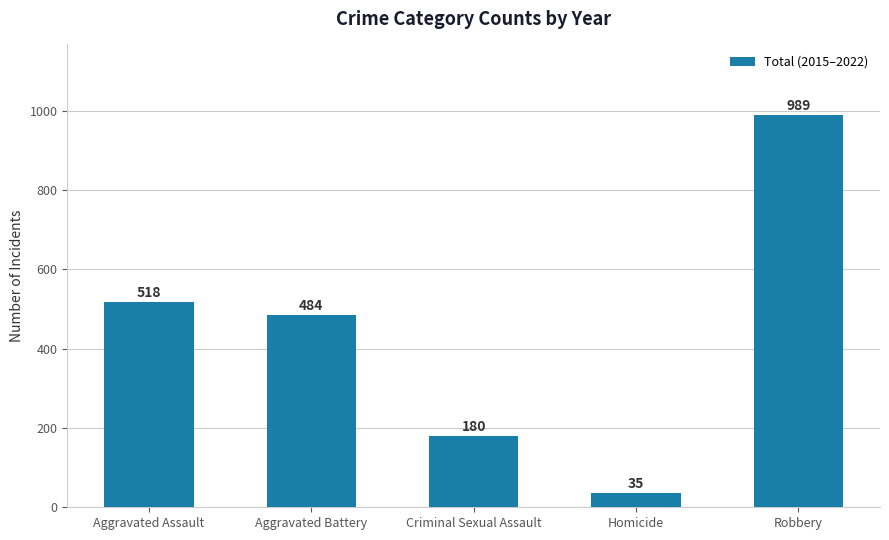

Does the chart contain any negative values?

No